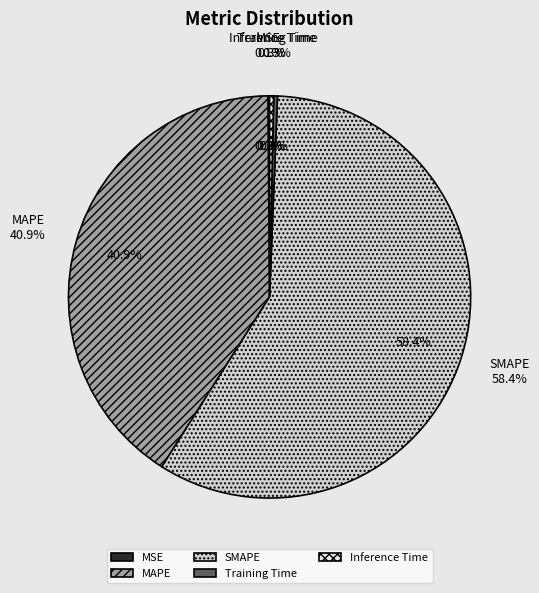

Does any single category account for the majority?

Yes